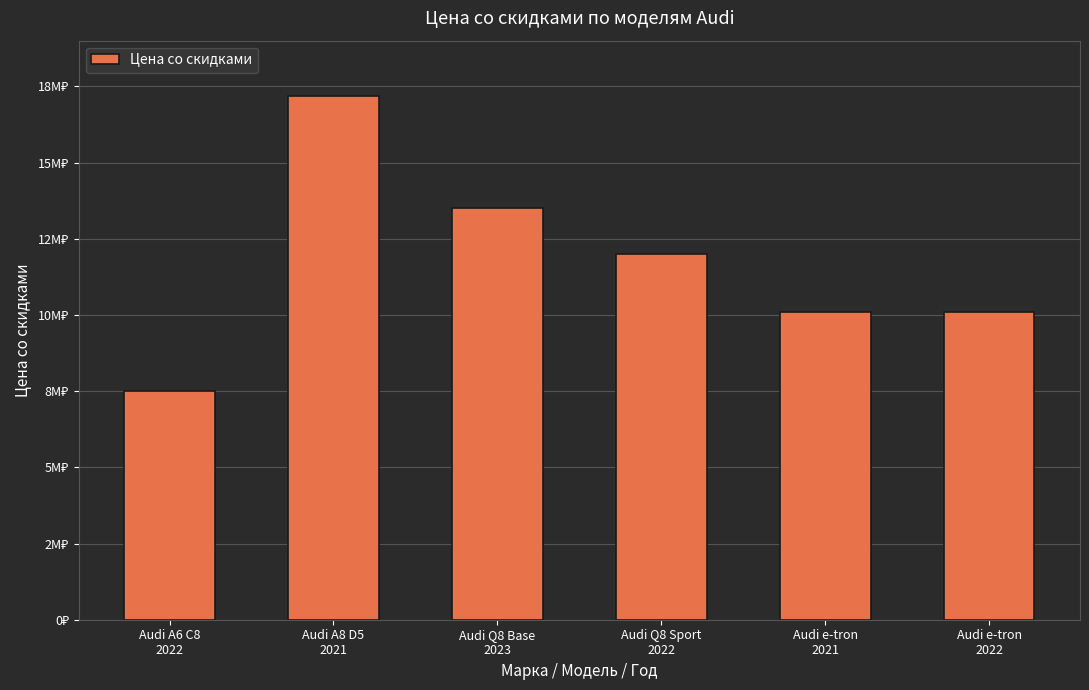

Between Audi A8 D5
2021 and Audi e-tron
2022, which is larger?

Audi A8 D5
2021